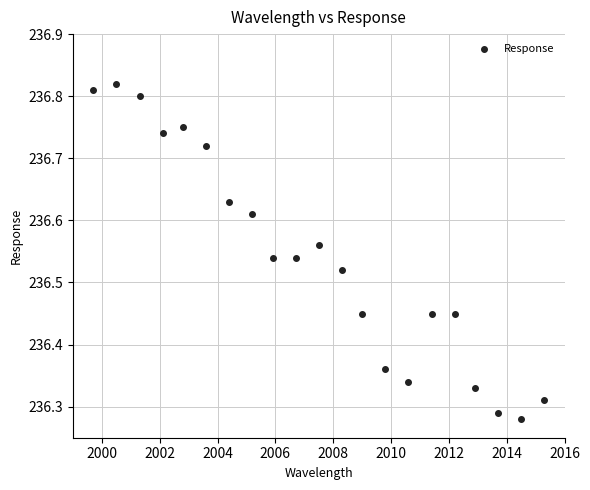

What is the range of X values (max minus min)?

15.6